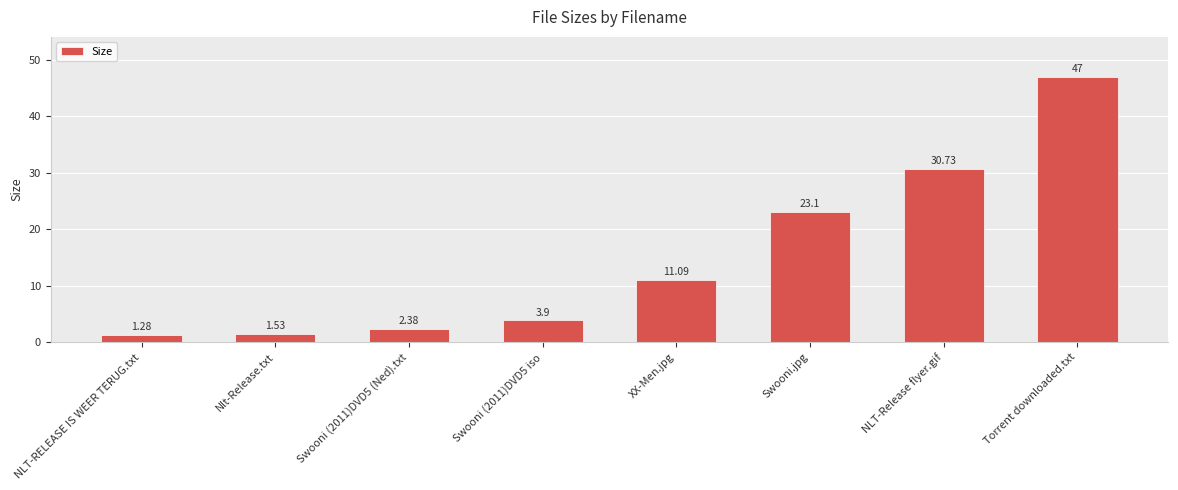

What is the difference between the maximum and second lowest values?

45.5